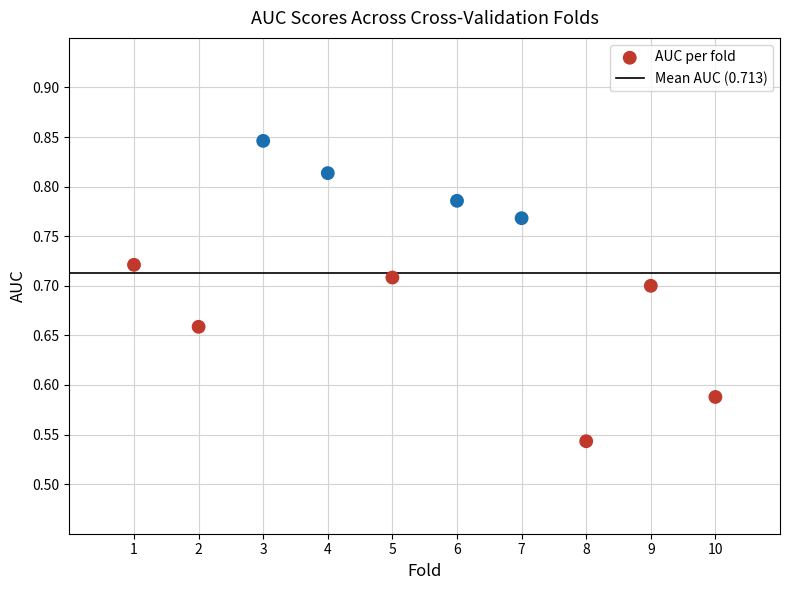

What is the average X value?

5.5